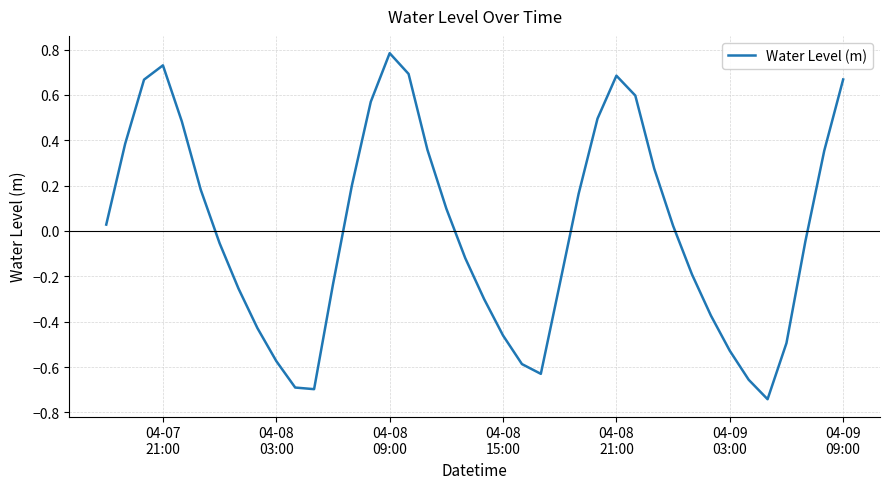

What is the maximum value shown in the chart?

0.8